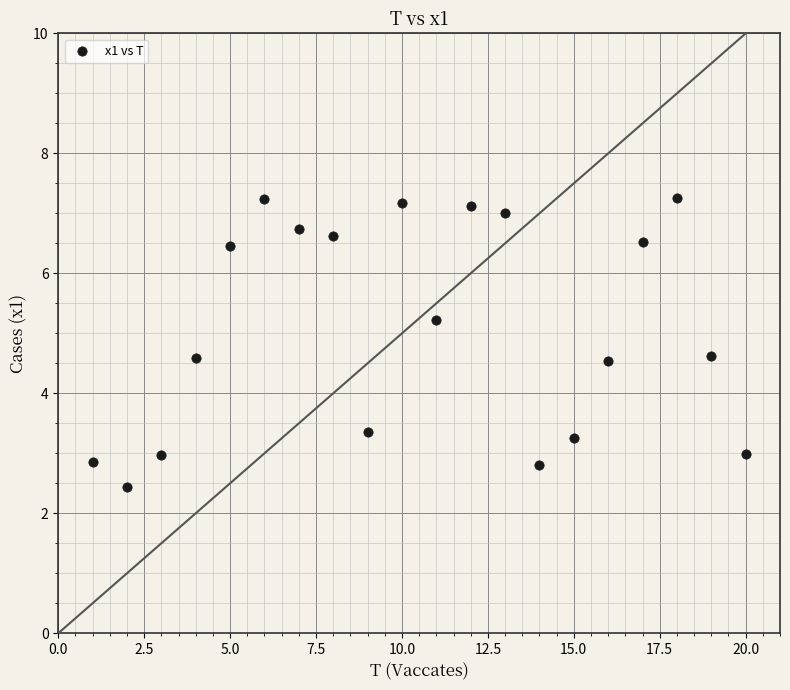

What is the range of Y values (max minus min)?

4.8